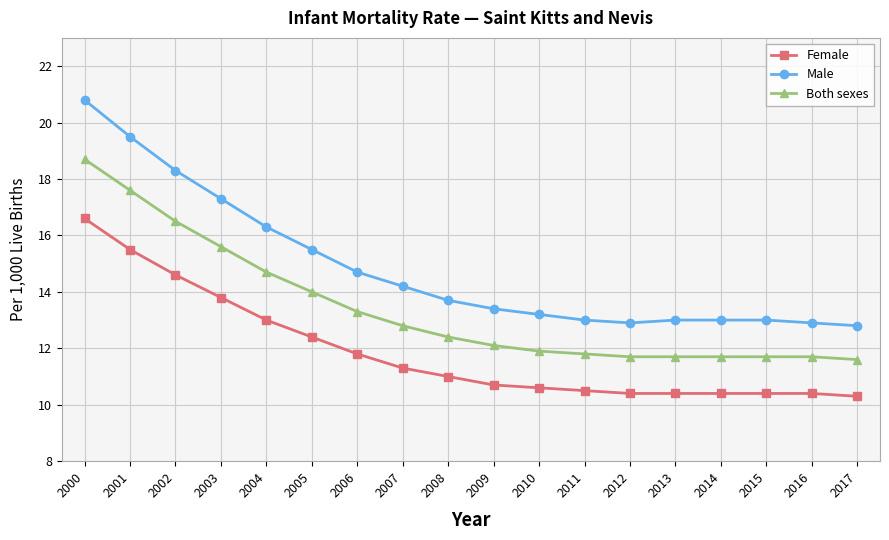

Which series has the largest range (max minus min)?

Male